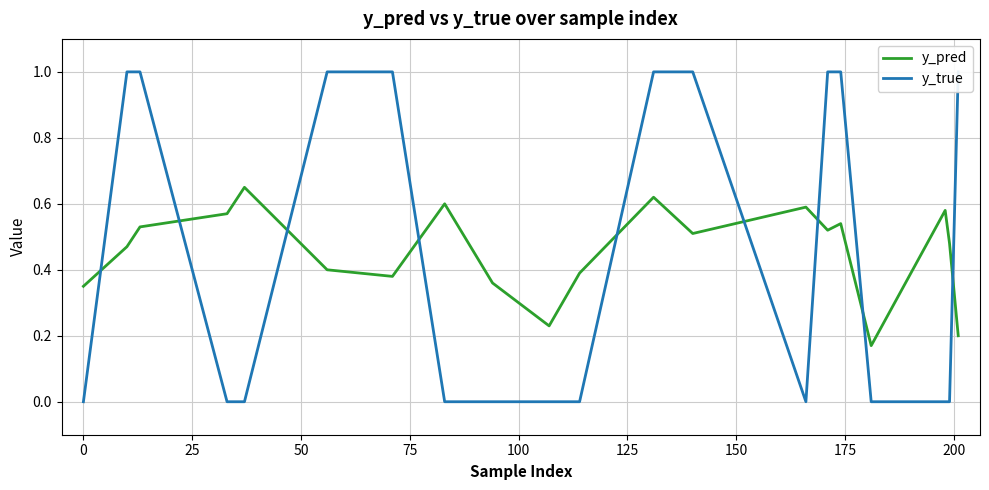

Reading right to left, what are all the values shown in this chart?

y_pred: 0.2	0.5	0.6	0.2	0.5	0.5	0.6	0.5	0.6	0.4	0.2	0.4	0.6	0.4	0.4	0.7	0.6	0.5	0.5	0.3
y_true: 1.0	0.0	0.0	0.0	1.0	1.0	0.0	1.0	1.0	0.0	0.0	0.0	0.0	1.0	1.0	0.0	0.0	1.0	1.0	0.0